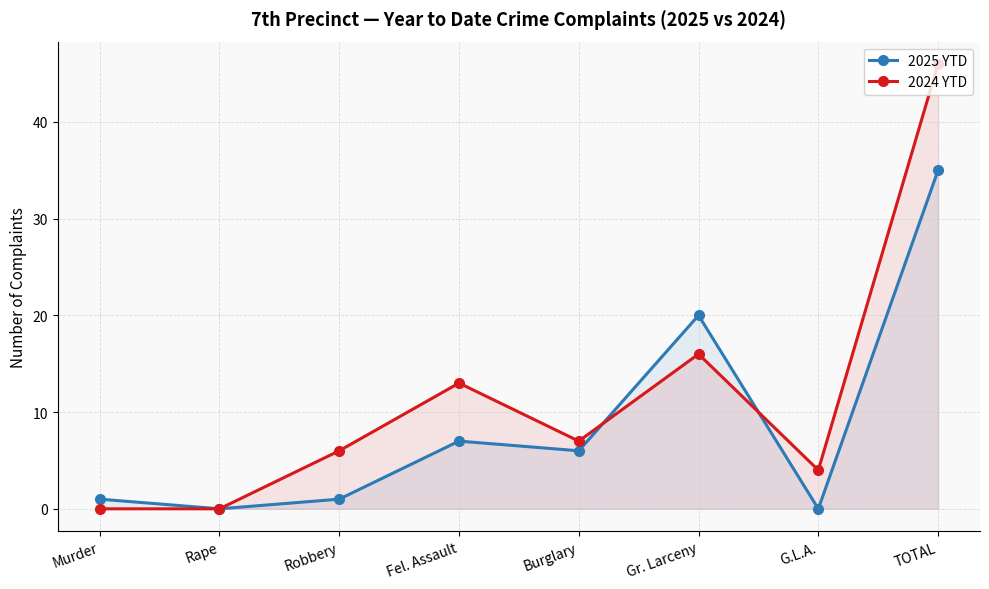

At which category does 2025 YTD reach its first local peak?

Fel. Assault